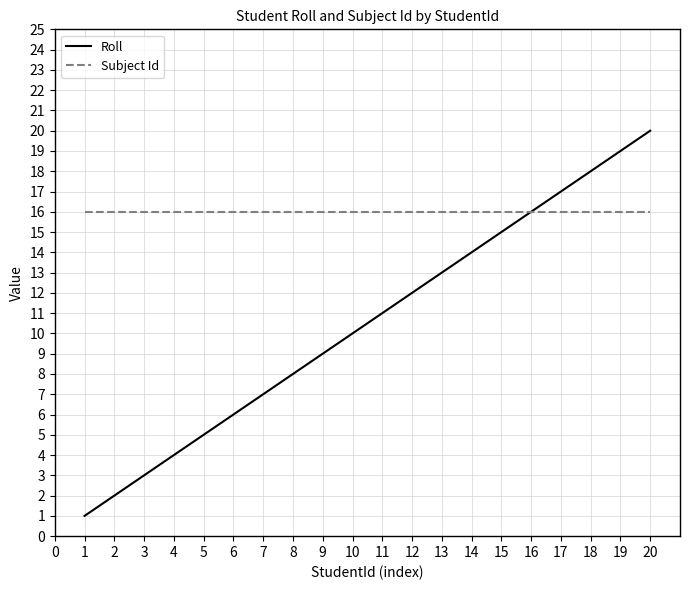

What is the minimum value shown in the chart?

1